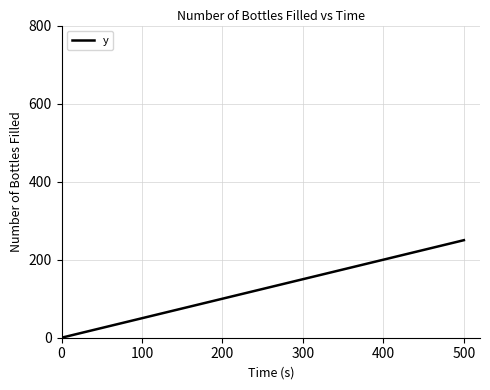

What is the greatest value displayed?

250.0